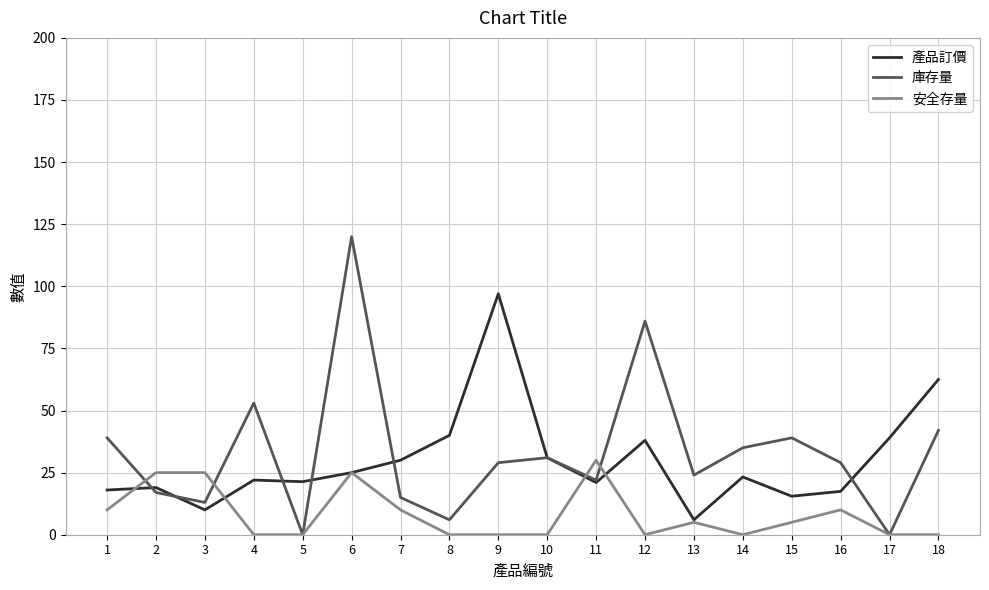

Is it true that 產品訂價 equals 3.3 at 3?

False